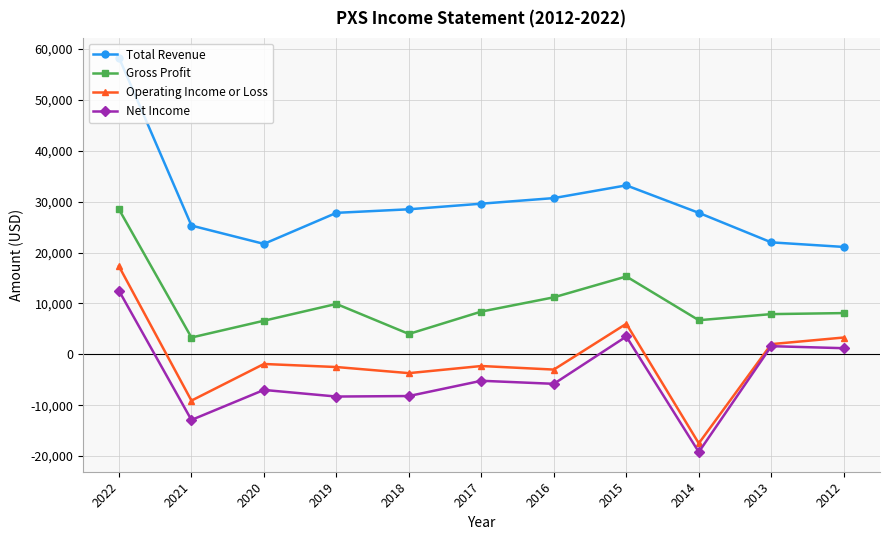

Which series has the largest total across all categories?

Total Revenue